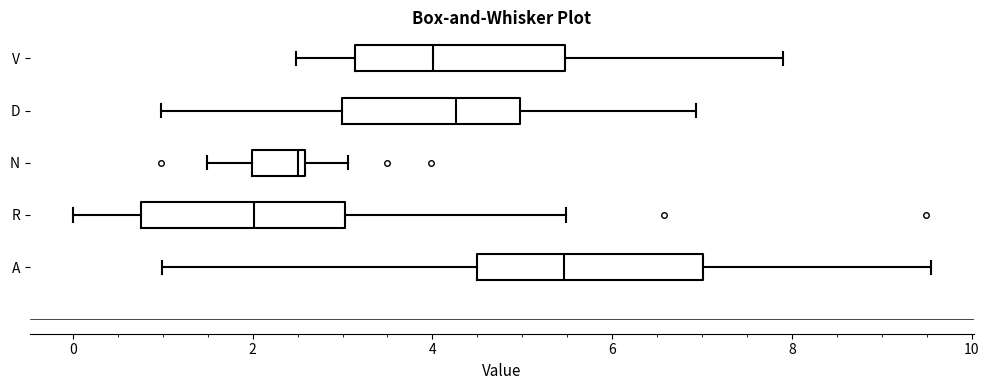

Which box's median line is the furthest to the right?

A